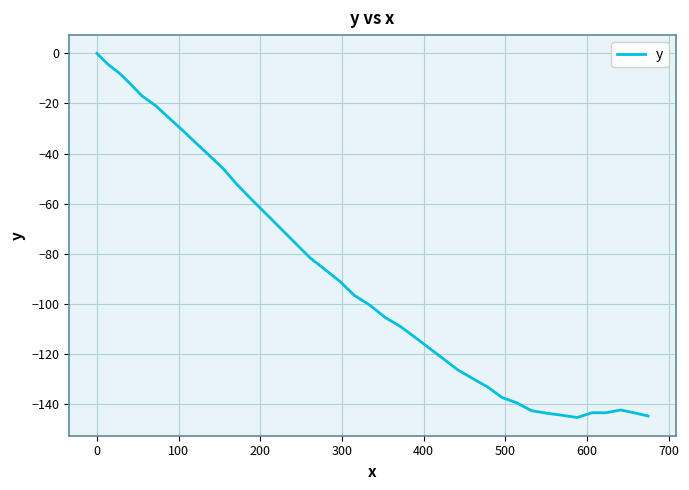

What is the difference between the maximum and minimum values?

145.2